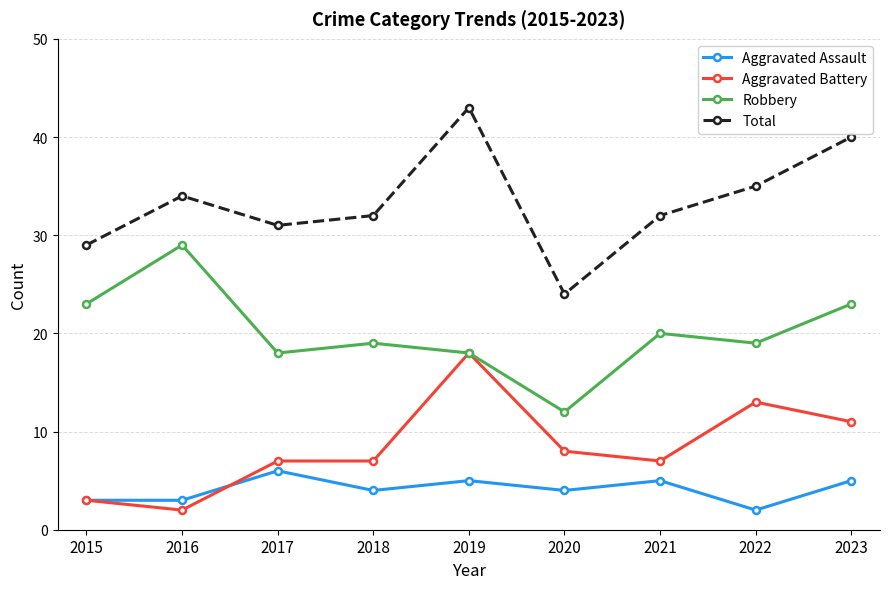

Is it true that Aggravated Assault equals 4 at 2018?

True